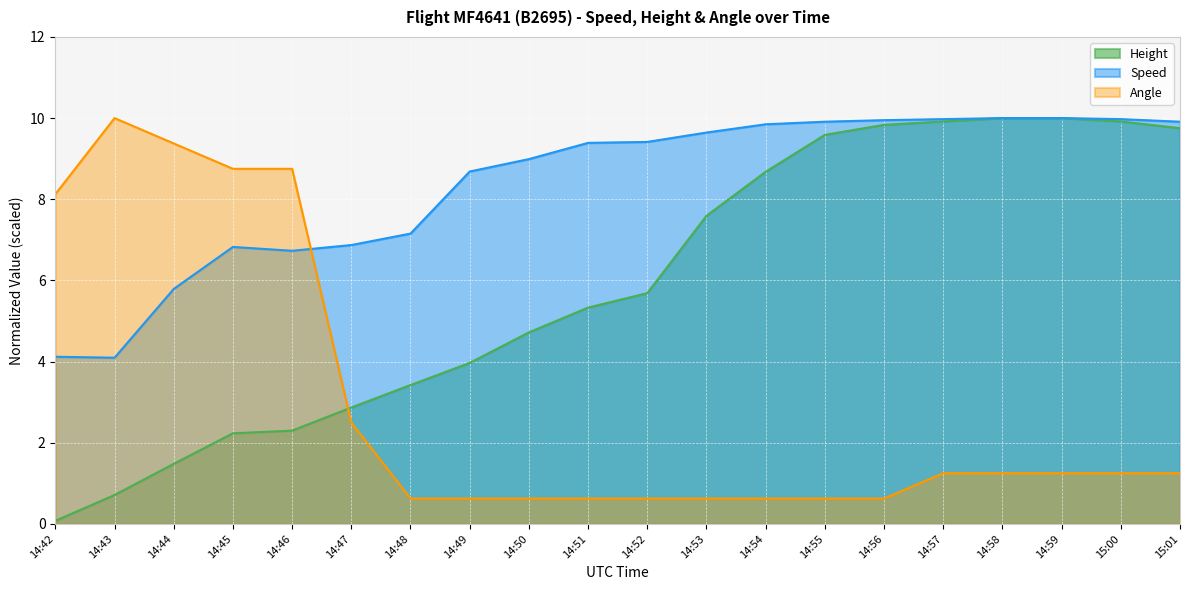

What is the difference between the Speed values at 14:53 and 14:45?

2.8